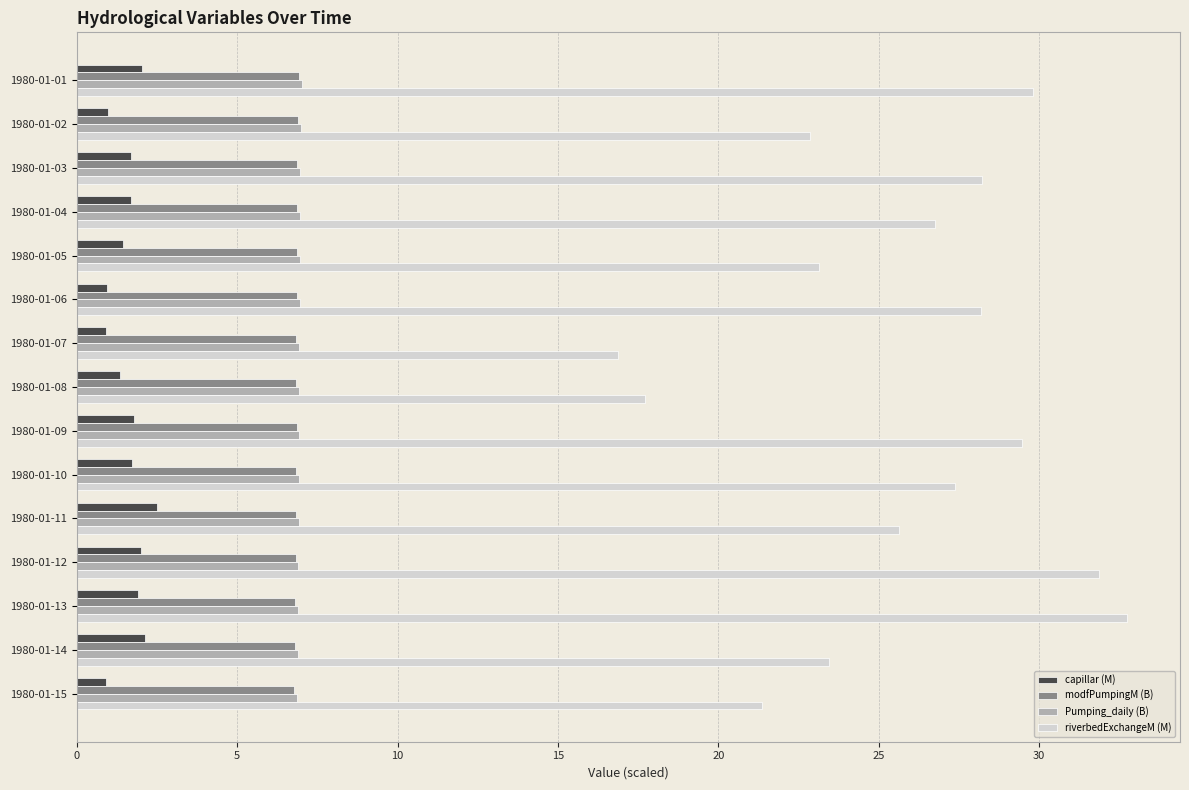

What is the difference between the maximum and minimum values in the riverbedExchangeM (M) series?

15.9